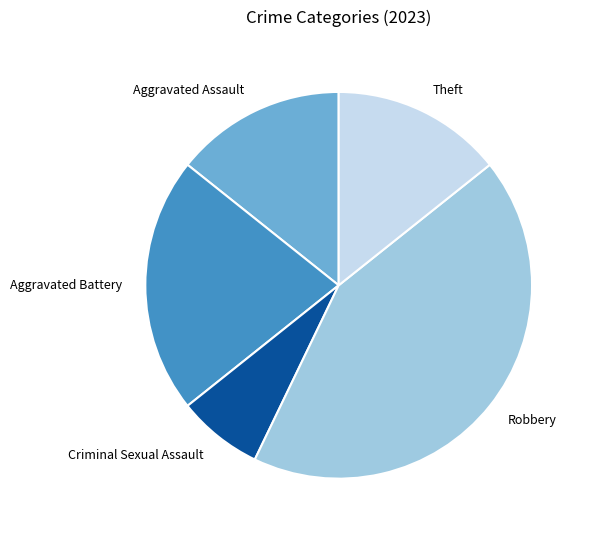

Which category has the biggest portion of the pie?

Robbery